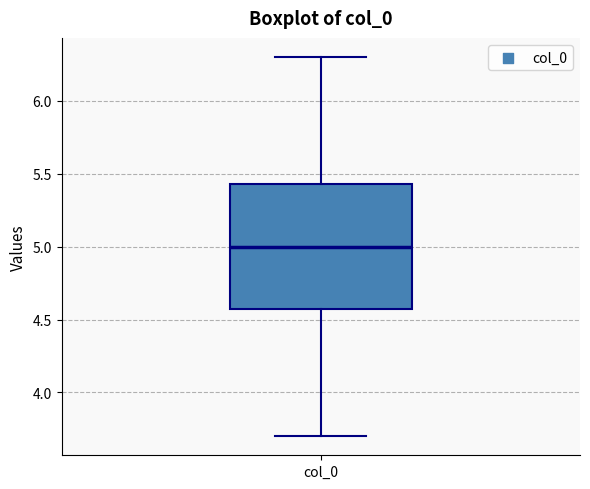

Where is the upper edge of the box for col_0 on the y-axis? The values are not printed on the chart, so give them approximately, as read against the axis.

5.45